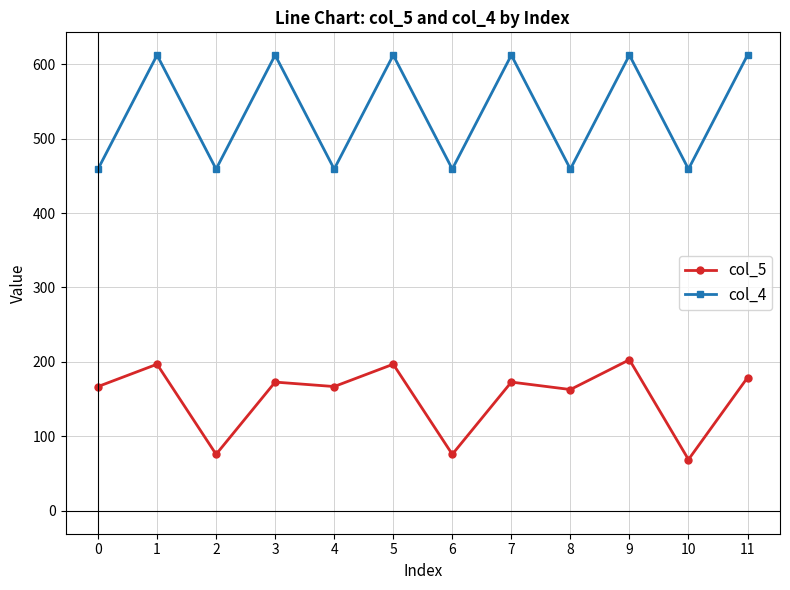

How many lines are shown in the chart?

2